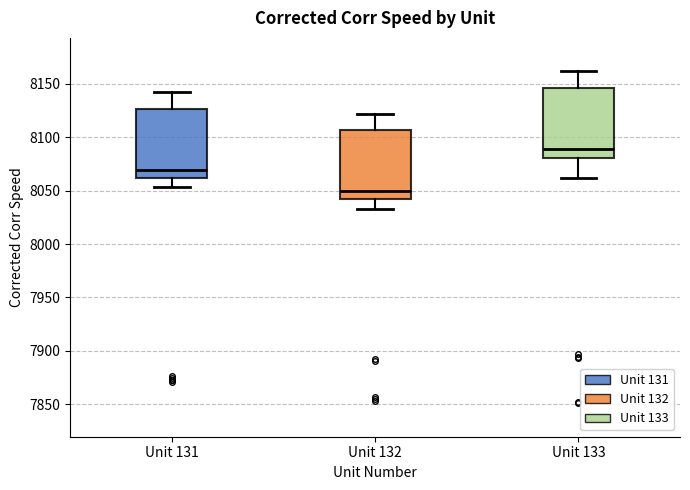

Where is the lower edge of the box for Unit 131 on the y-axis? The values are not printed on the chart, so give them approximately, as read against the axis.

8060